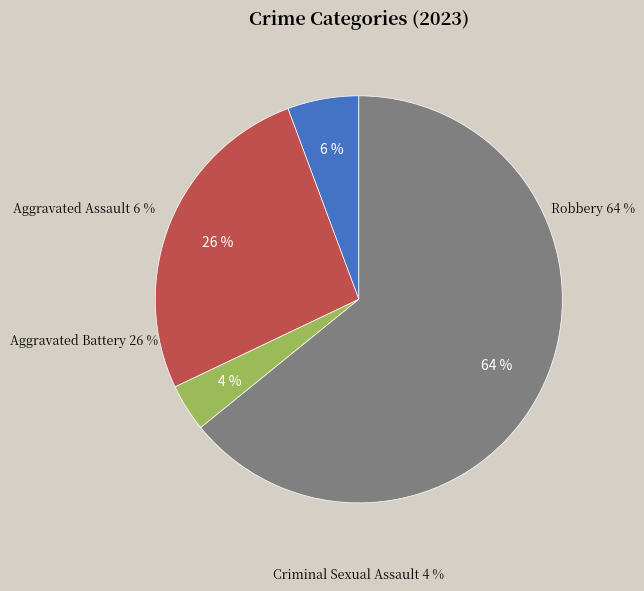

Between Aggravated Assault and Criminal Sexual Assault, which is larger?

Aggravated Assault